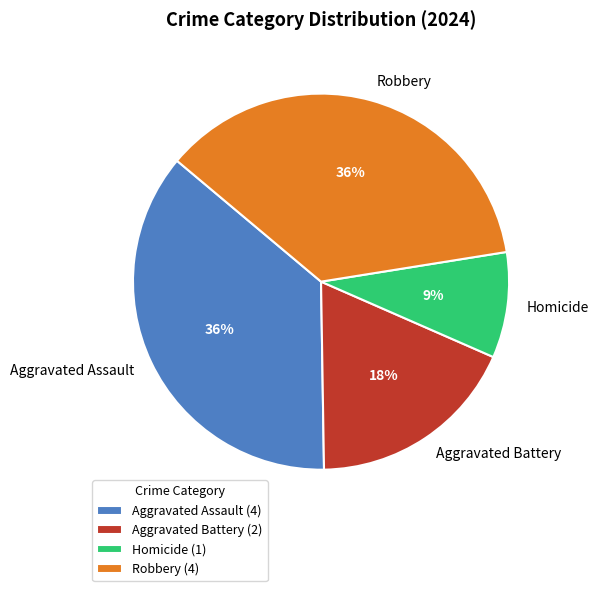

To the nearest percent, what is the combined percentage of Aggravated Battery and Homicide?

27%